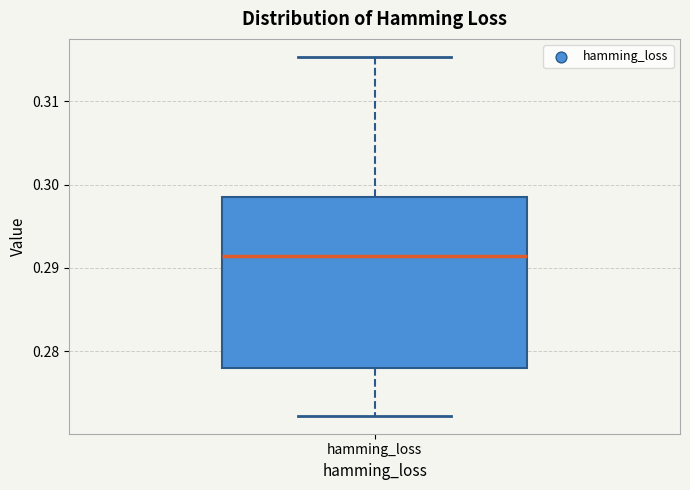

Read this box plot against the y-axis: the position of the median line, the range covered by the box, and the ends of both whiskers. The values are not printed on the chart, so give them approximately, as read against the axis.

median 0.291, box 0.278 to 0.299, whiskers 0.272 to 0.315